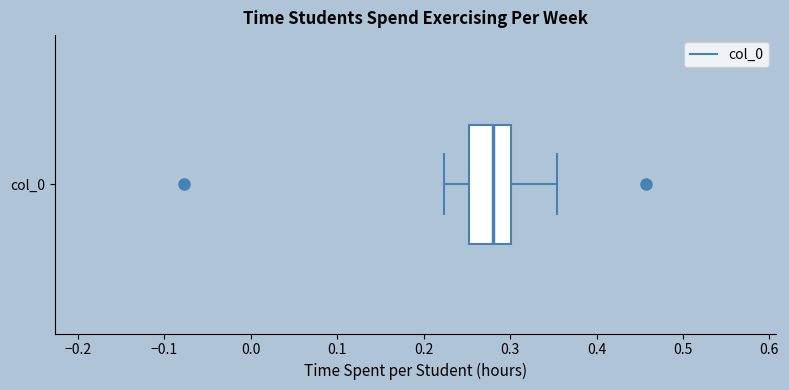

Transcribe this box plot: give where the median line is, the range the box spans, and where the two whiskers end, as read against the x-axis. The values are not printed on the chart, so give them approximately, as read against the axis.

median 0.28, box 0.25 to 0.30, whiskers 0.22 to 0.35